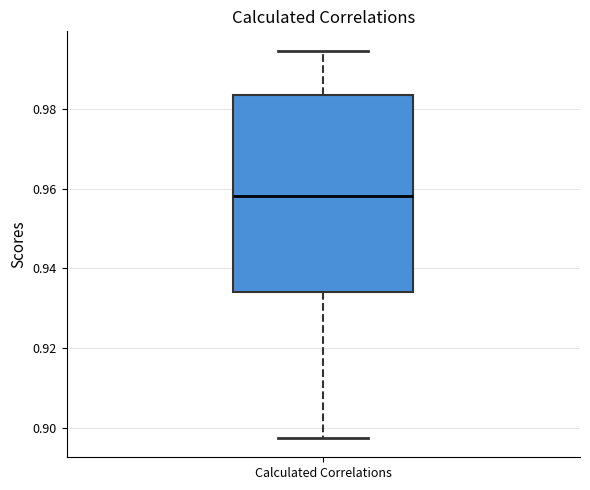

Where does the median line of the box for Calculated Correlations sit on the y-axis? The values are not printed on the chart, so give them approximately, as read against the axis.

0.958